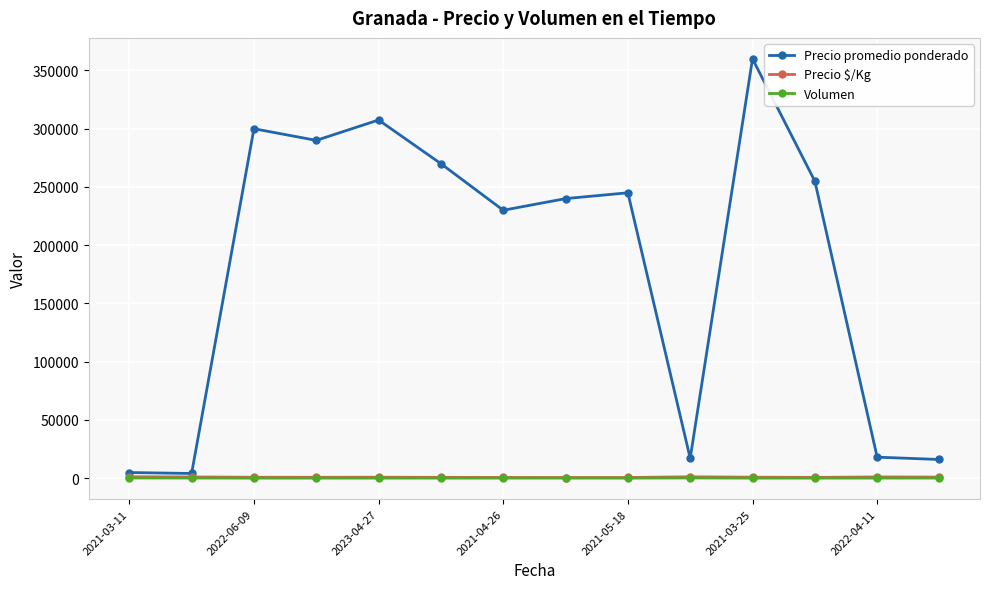

At how many categories does at least one series exceed 51128?

9